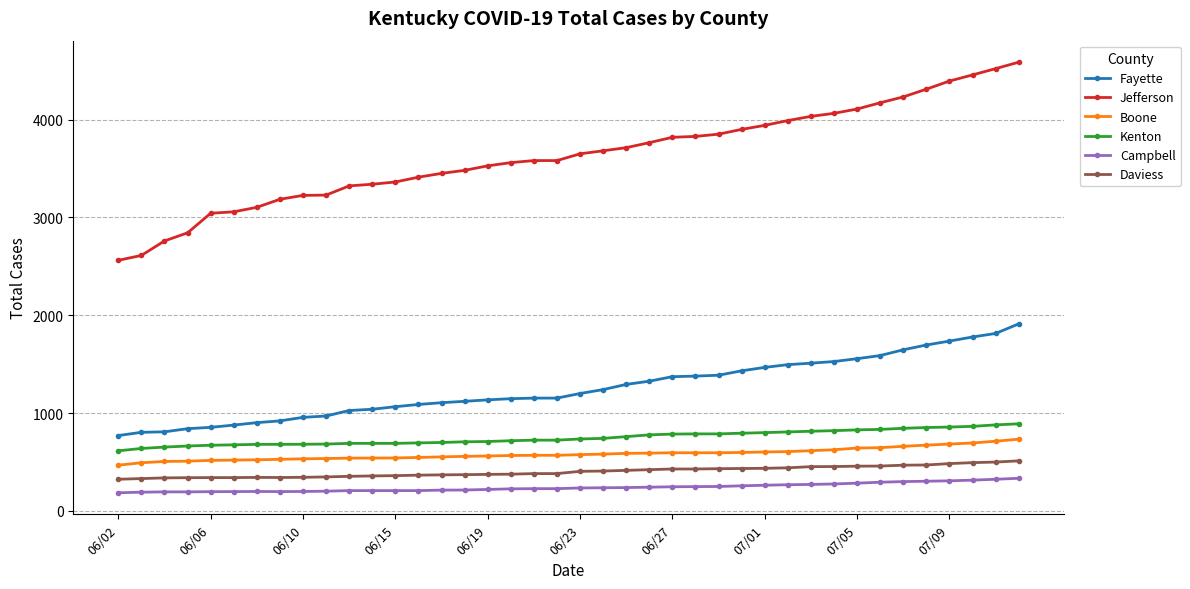

True or false: Daviess has more than 0 points higher than both neighbors.

True